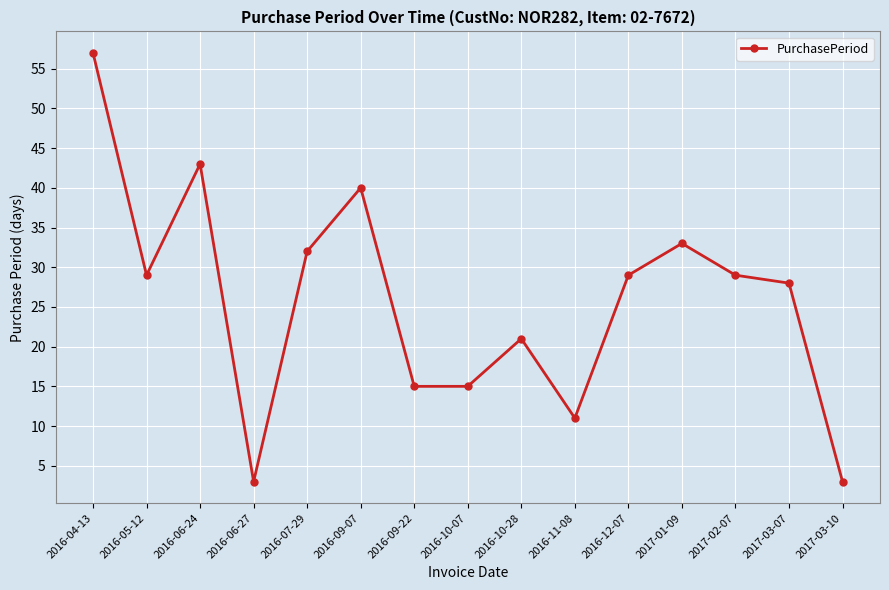

Which category has the highest value across all series?

2016-04-13